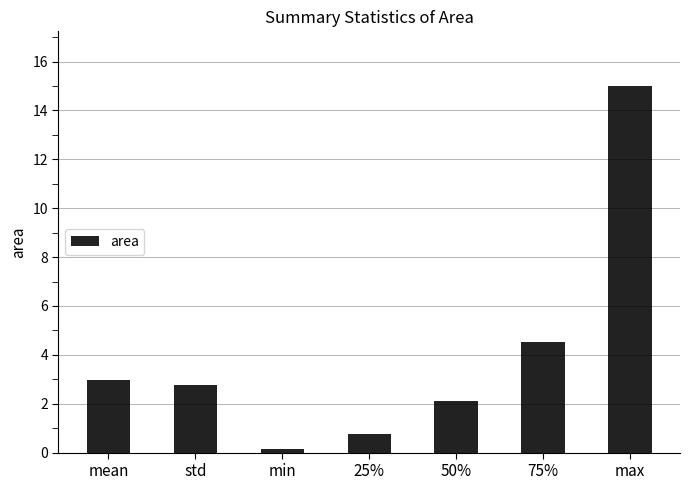

Reading left to right, transcribe all the data shown in this chart.

3.0	2.8	0.1	0.7	2.1	4.5	15.0